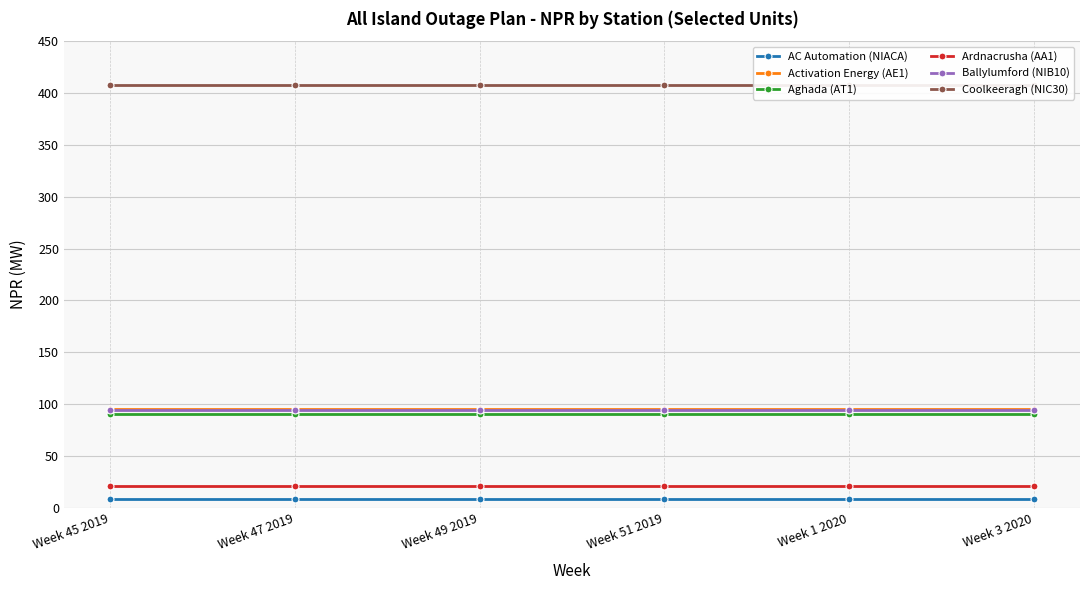

Which category has the lowest value across all series?

Week 45 2019